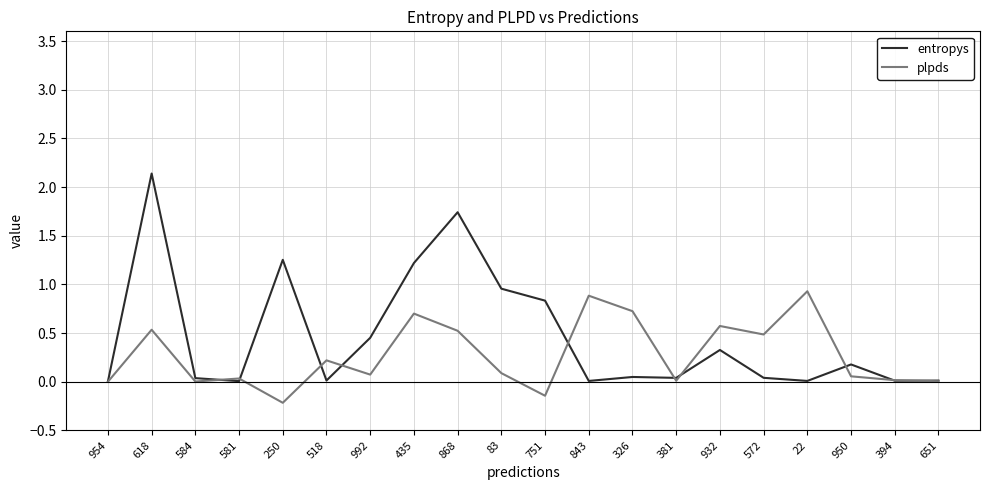

What is the total value across all series at 868?

2.3